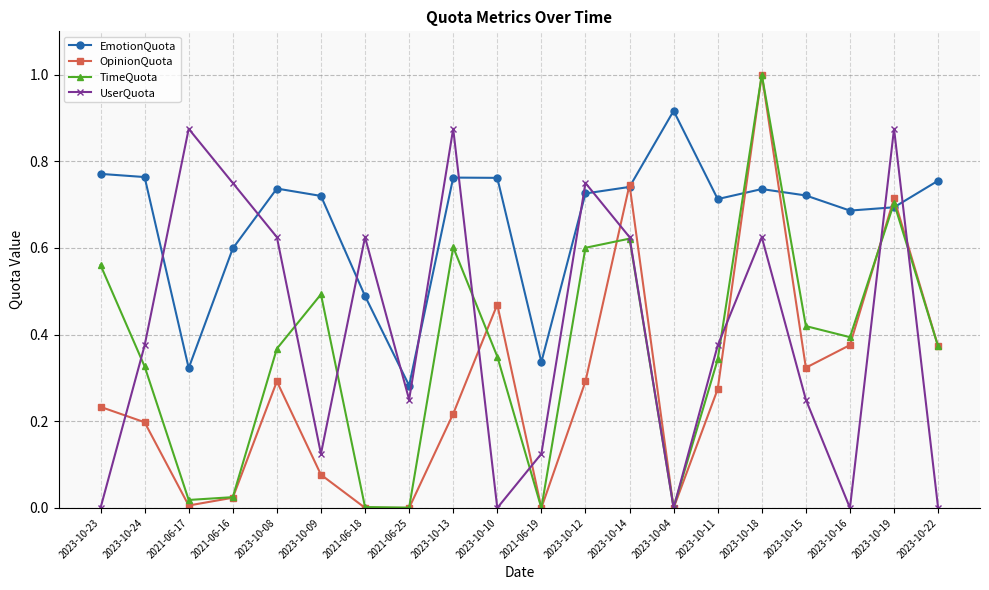

Between which two adjacent categories do UserQuota and OpinionQuota first intersect?

2023-10-23 and 2023-10-24